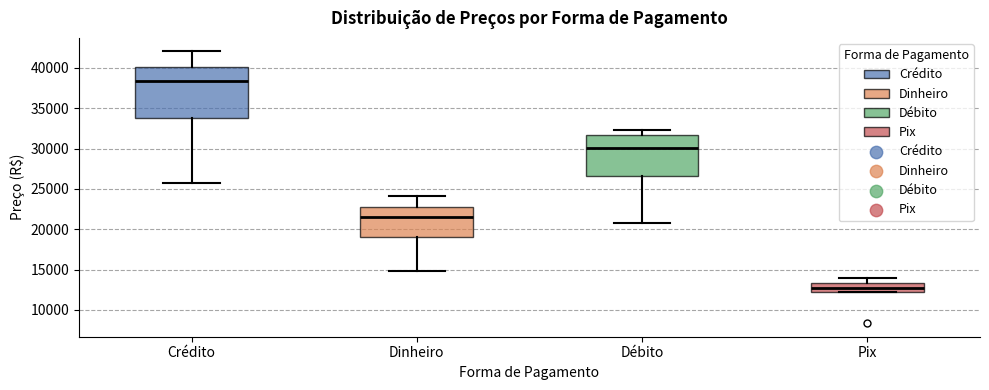

Which box's median line is the highest?

Crédito